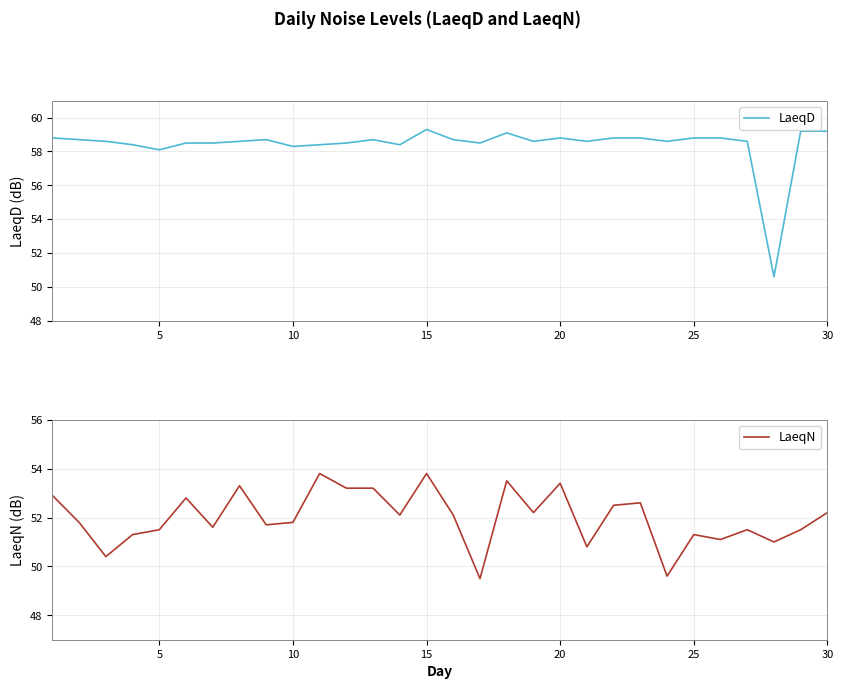

What is the sum of all LaeqN values?

1560.0